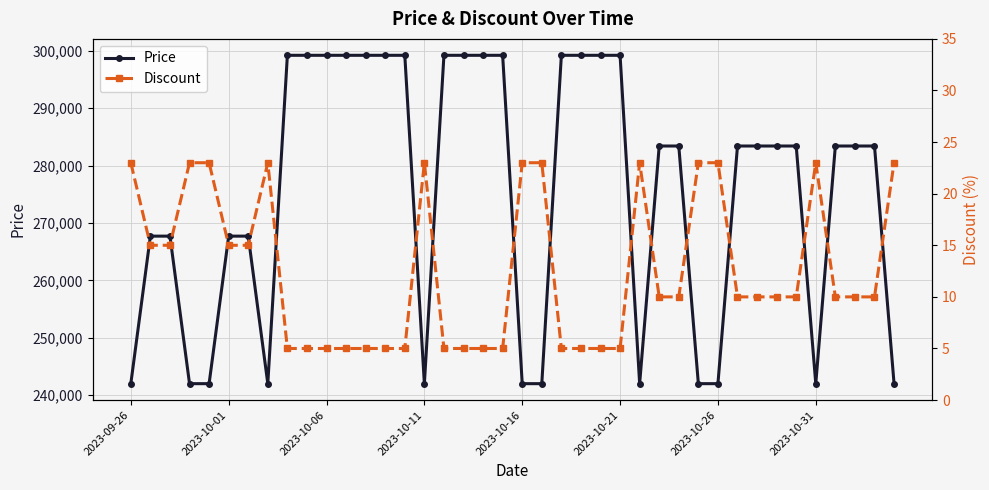

What is the difference between the Discount values at 26 and 32?

13